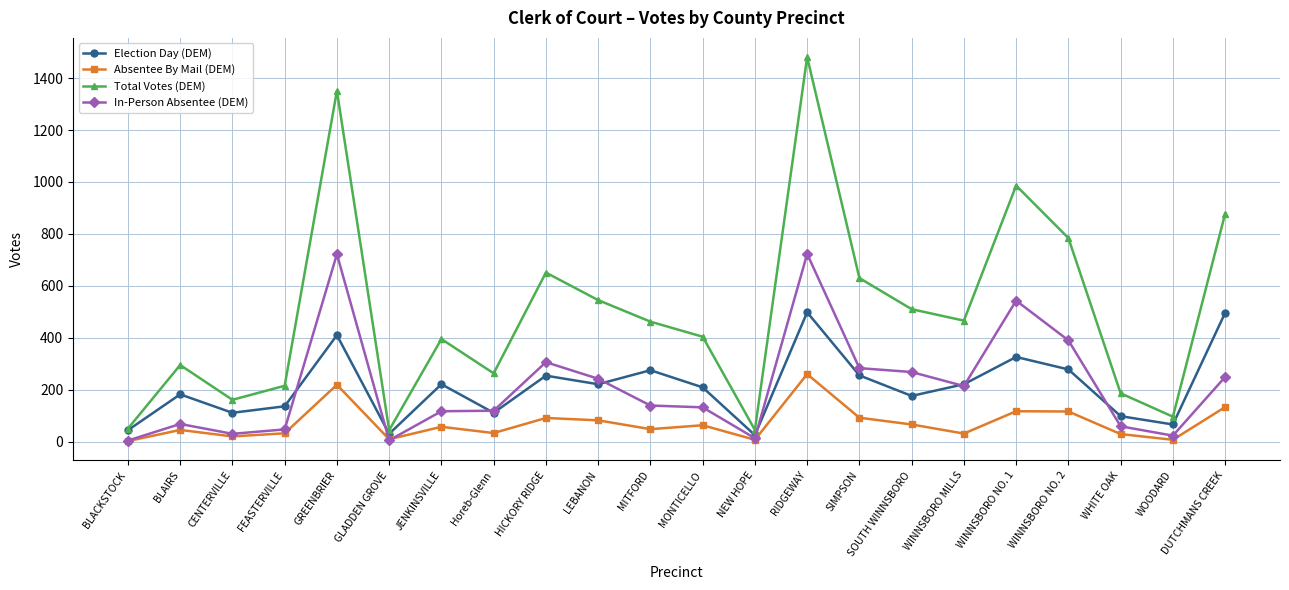

Rank the series by their maximum value, from highest to lowest.

Total Votes (DEM), In-Person Absentee (DEM), Election Day (DEM), Absentee By Mail (DEM)